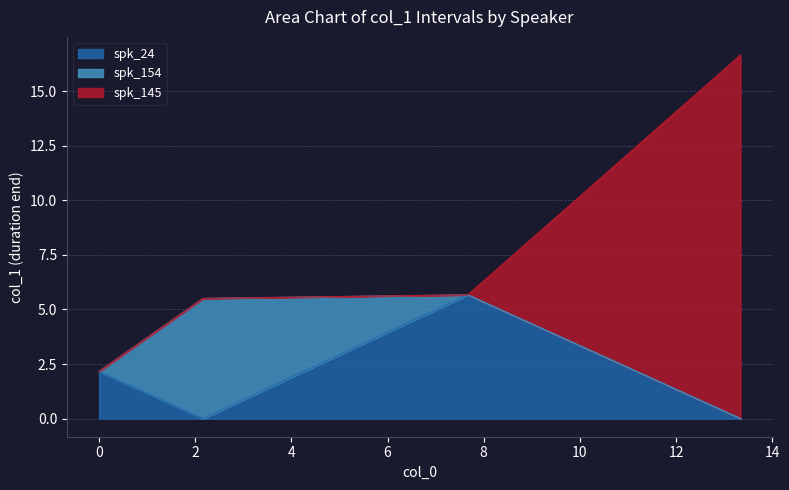

Does the chart have visible grid lines?

Yes